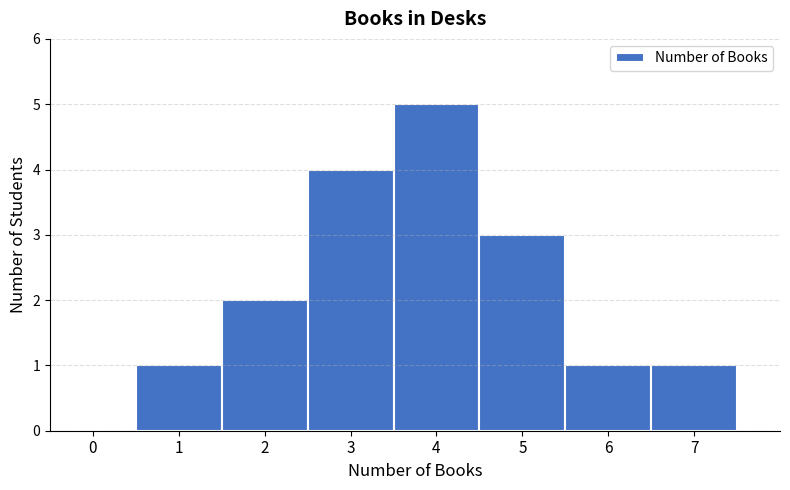

What is the height of the bar covering 1.5 to 2.5 on the x-axis? The values are not printed on the chart, so give them approximately, as read against the axis.

2